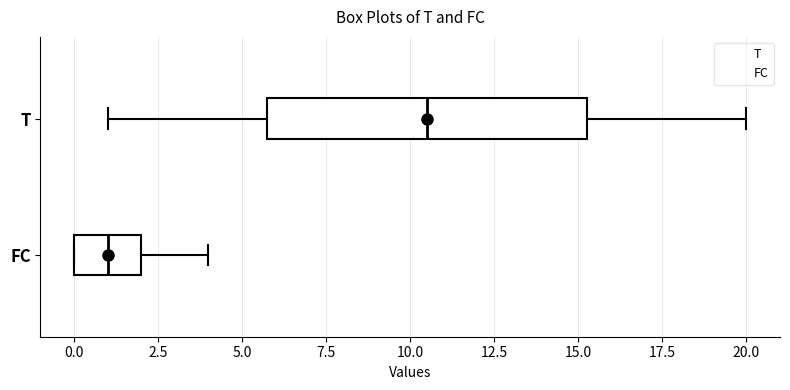

Reading bottom to top, transcribe this box plot: for each box, give where its median line is, the range the box spans, and where its two whiskers end, as read against the x-axis. The values are not printed on the chart, so give them approximately, as read against the axis.

FC: median 1.0, box 0.0 to 2.0, whiskers 0.0 to 4.0
T: median 10.5, box 6.0 to 15.5, whiskers 1.0 to 20.0